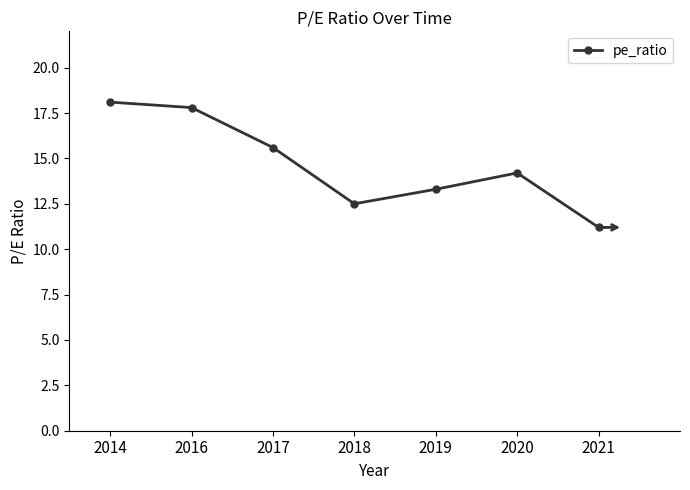

Reading right to left, extract all data points from this chart.

11.2	14.2	13.3	12.5	15.6	17.8	18.1